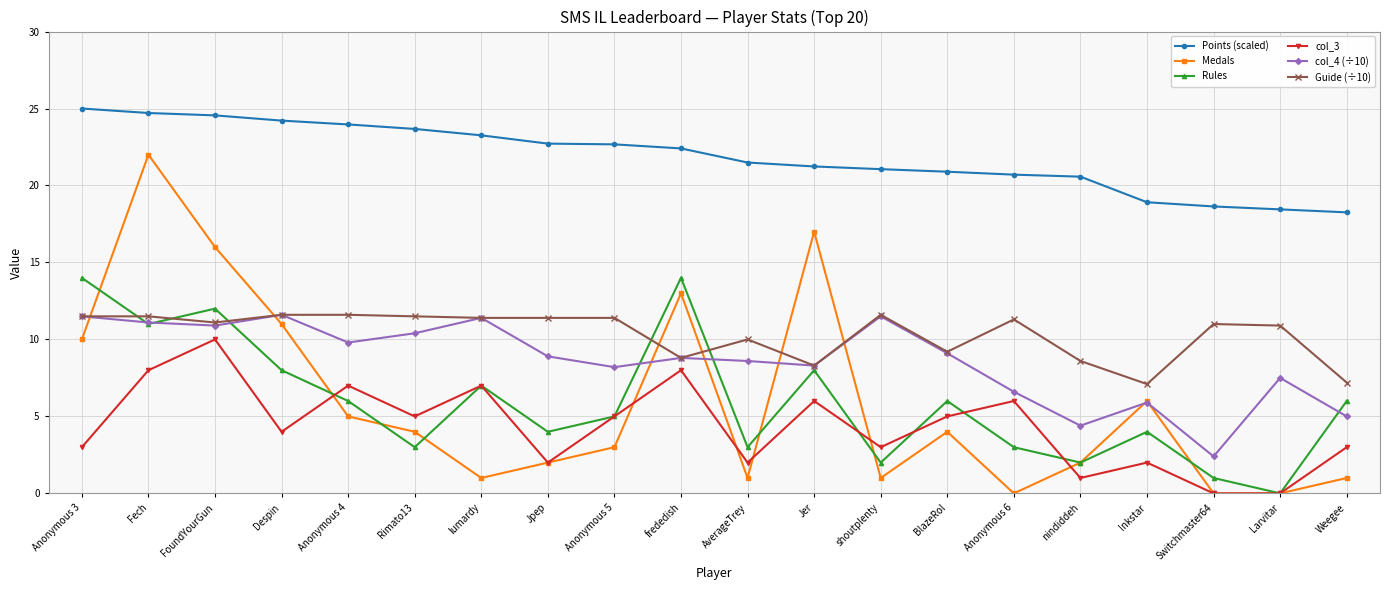

What is the difference between the Guide (÷10) values at BlazeRol and shoutplenty?

2.4